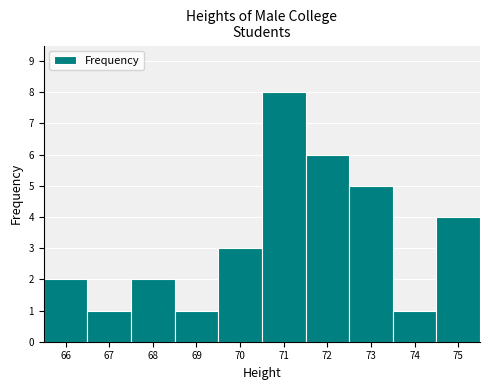

What is the height of the bar covering 73.5 to 74.5 on the x-axis? The values are not printed on the chart, so give them approximately, as read against the axis.

1